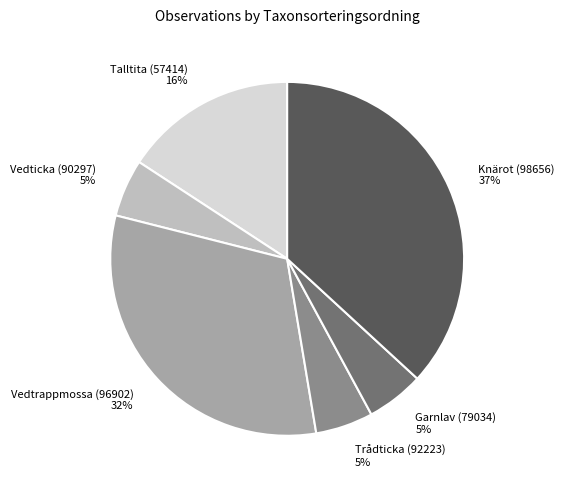

The Vedticka (90297) slice represents 1% of the pie. True or false?

False